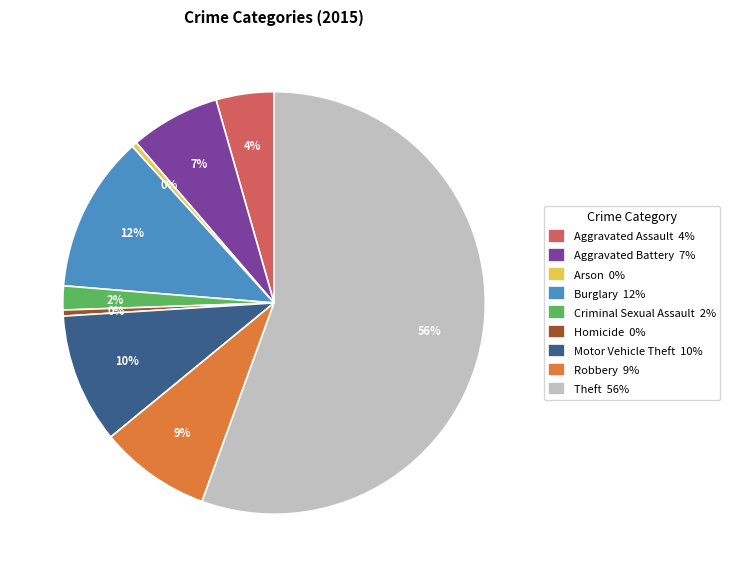

Which has a higher value, Burglary 12% or Theft 56%?

Theft 56%